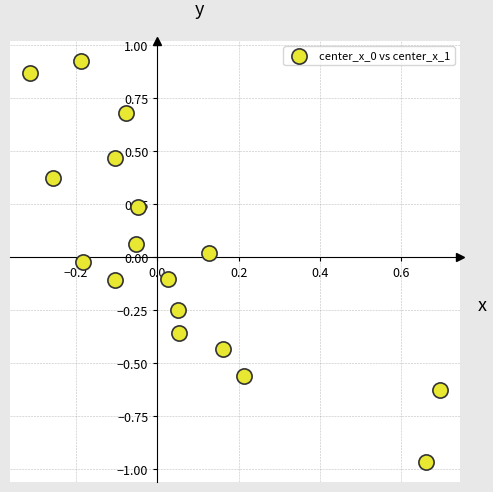

What is the range of X values (max minus min)?

1.0